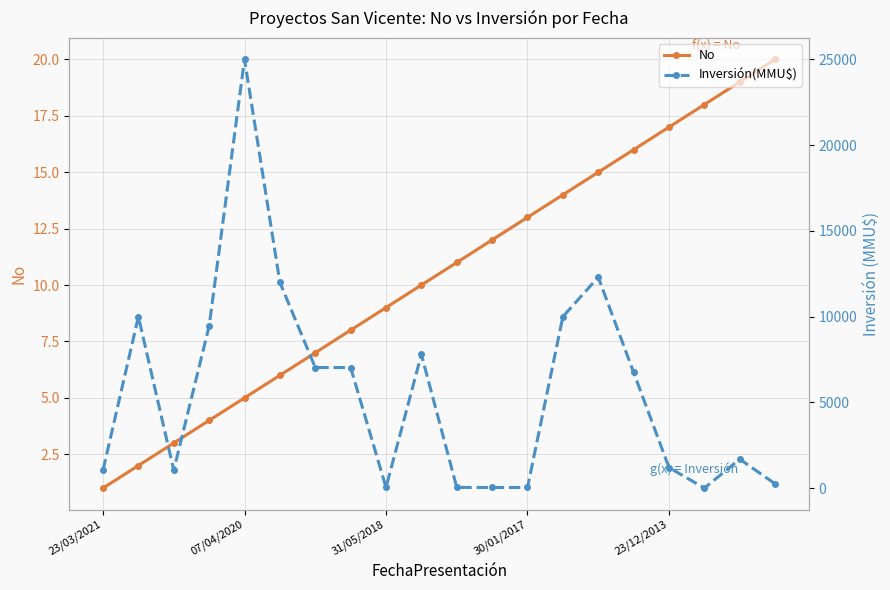

The No series shows 17 at 23/12/2013. True or false?

True